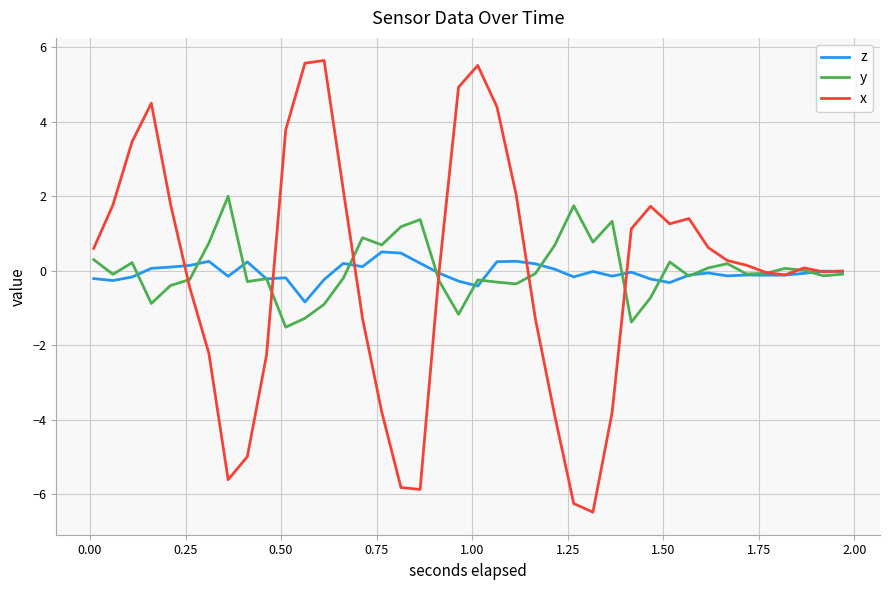

What is the lowest value of the z series?

-0.8